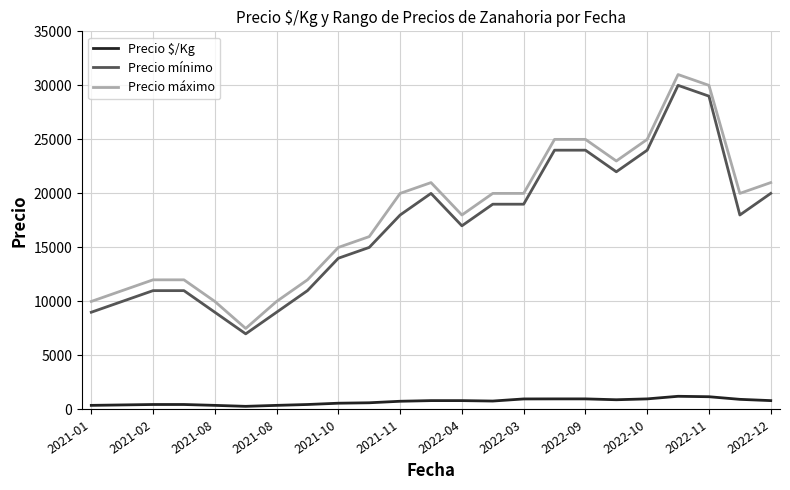

True or false: Precio mínimo and Precio $/Kg intersect in this chart.

False